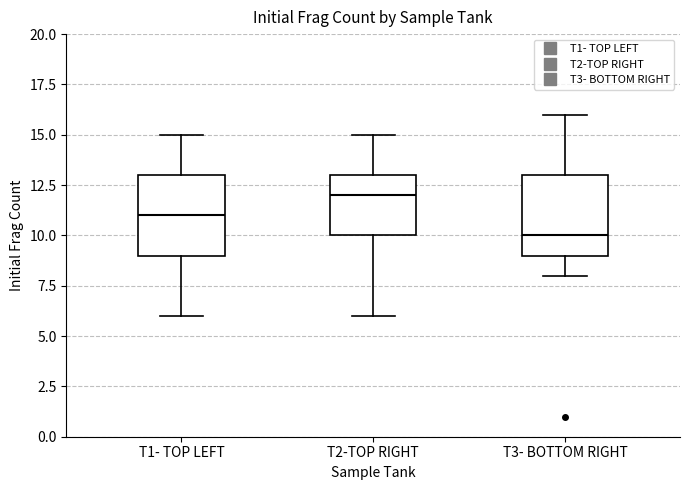

Which box's median line is the highest?

T2-TOP RIGHT